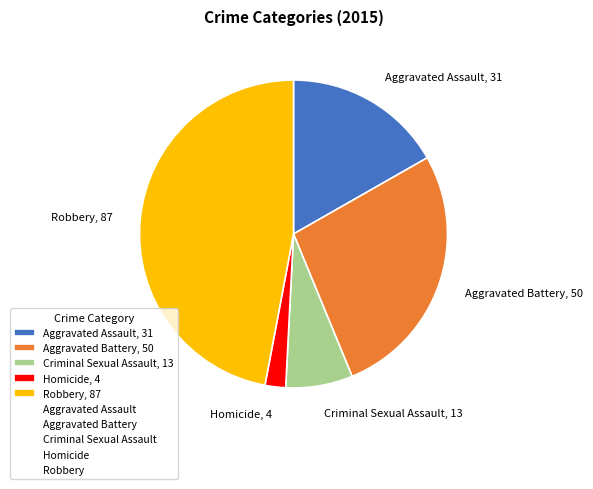

Which category has the biggest portion of the pie?

Robbery